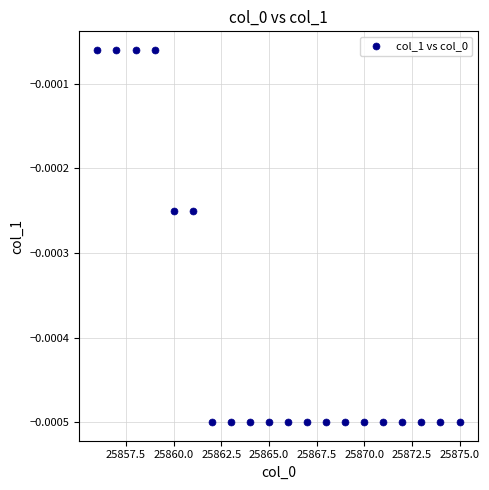

What is the range of X values (max minus min)?

19.0